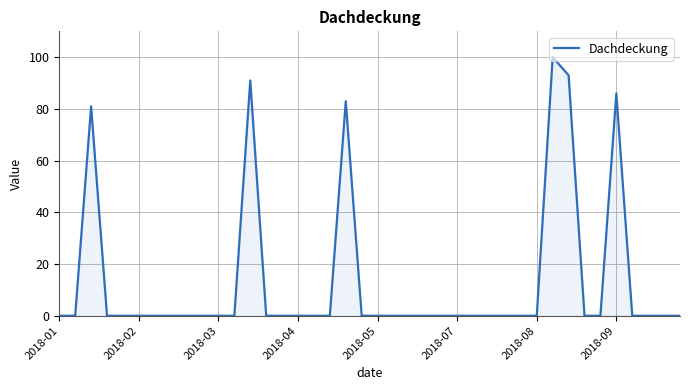

Reading right to left, what are all the values shown in this chart?

0	0	0	0	86	0	0	93	100	0	0	0	0	0	0	0	0	0	0	0	0	83	0	0	0	0	0	91	0	0	0	0	0	0	0	0	0	81	0	0